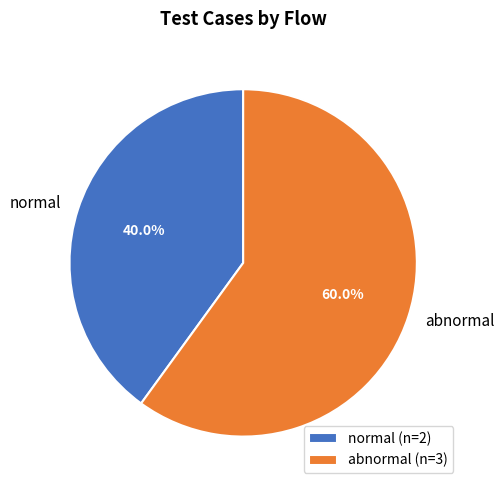

To the nearest percent, what is the difference between the normal and abnormal slice percentages?

20%